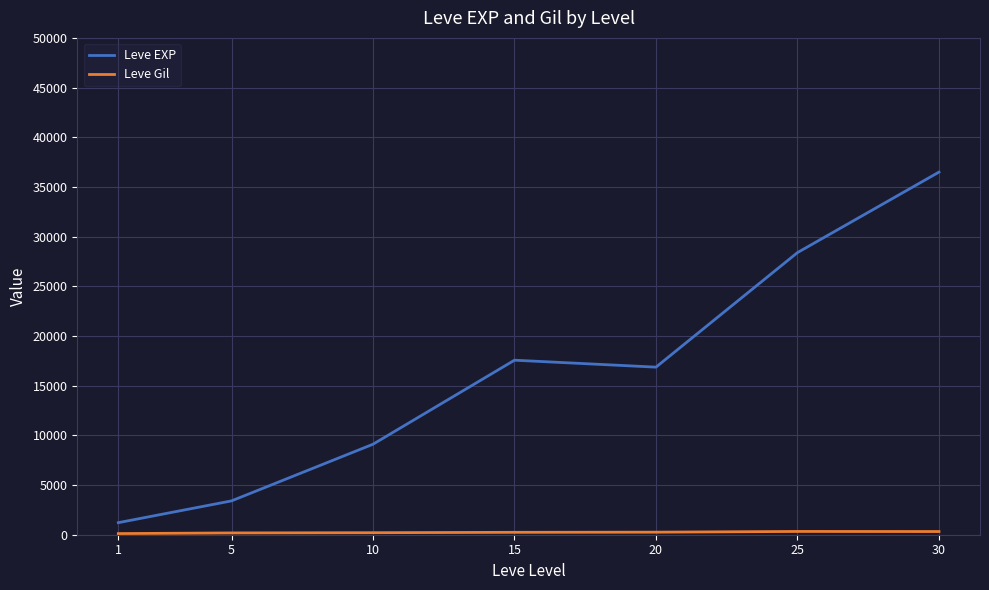

Is this an area chart (filled region under the line)?

No